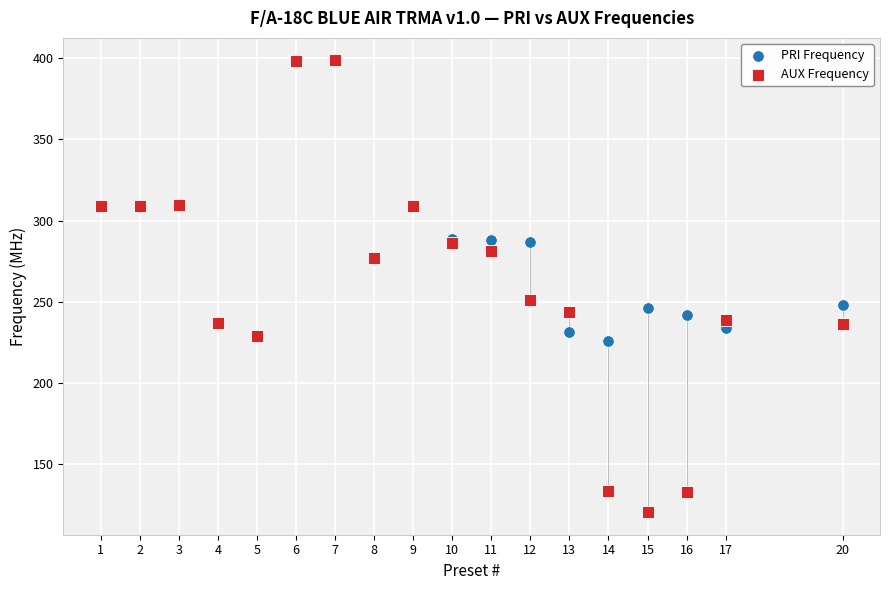

What are all the series names shown in the legend?

PRI Frequency, AUX Frequency